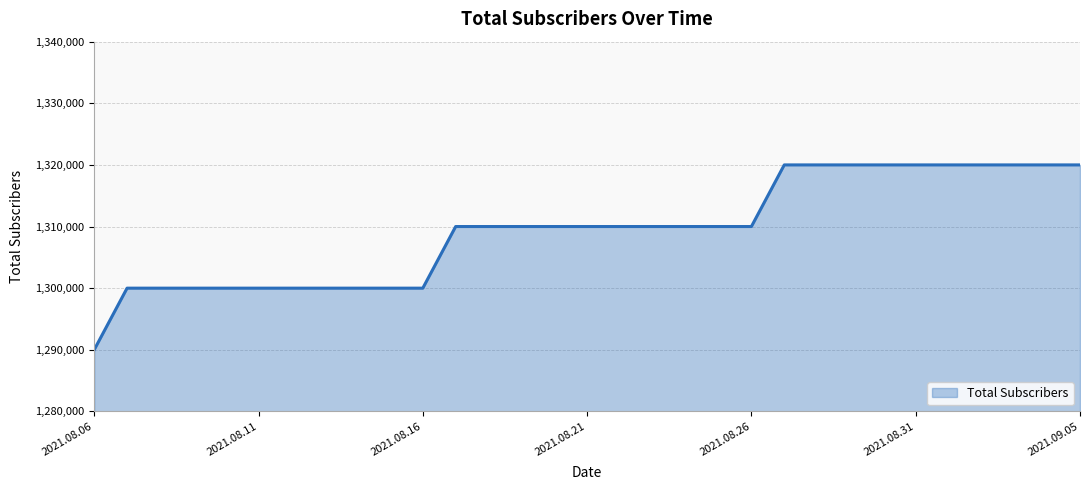

What is the difference between the maximum and minimum values?

30000